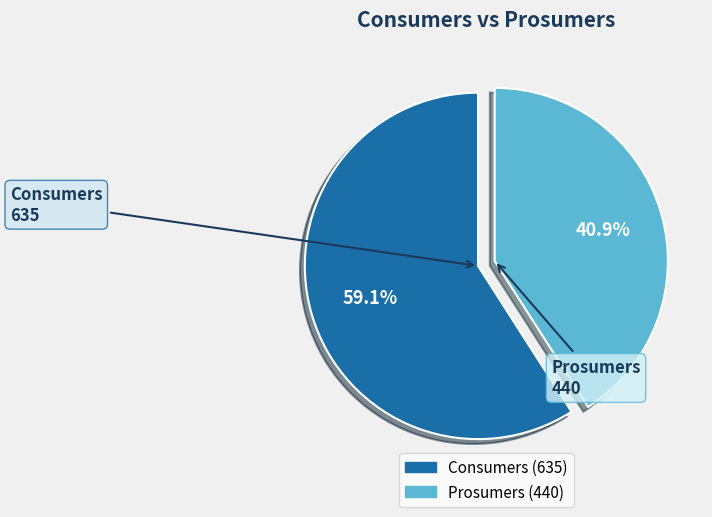

Do Consumers and Prosumers together represent more than half of the pie?

Yes